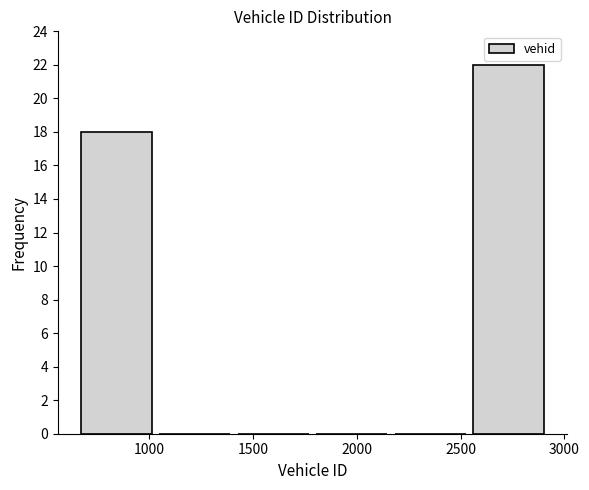

Reading left to right, list every bar in this chart as the range it spans on the x-axis followed by its height. Neither the bar edges nor the heights are printed on the chart, so give them approximately, as read against the axes.

650 to 1050: 18
1050 to 1400: 0
1400 to 1800: 0
1800 to 2150: 0
2150 to 2550: 0
2550 to 2900: 22